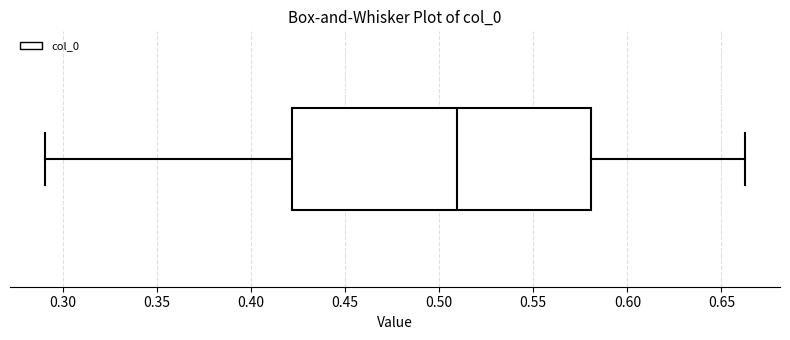

Read this box plot against the x-axis: the position of the median line, the range covered by the box, and the ends of both whiskers. The values are not printed on the chart, so give them approximately, as read against the axis.

median 0.510, box 0.420 to 0.580, whiskers 0.290 to 0.665